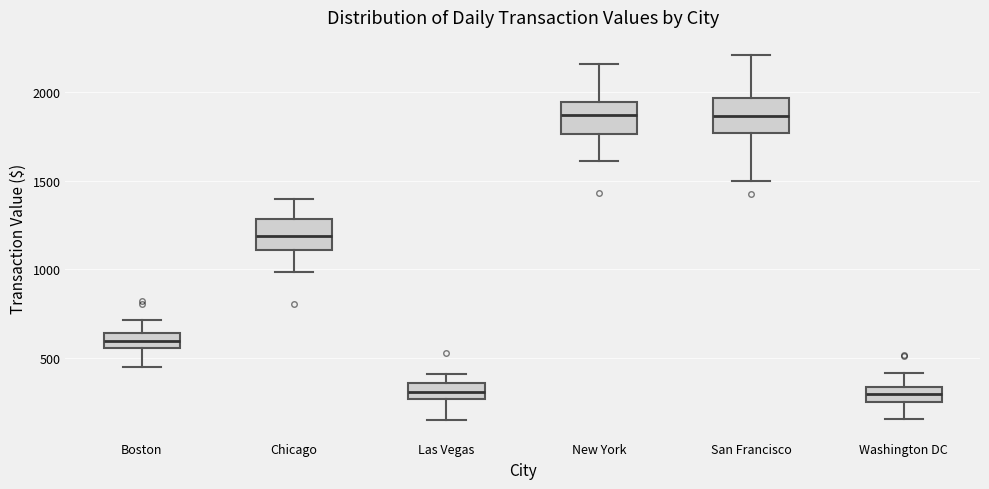

Reading left to right, read every box against the y-axis: the position of its median line, the range the box covers, and the ends of its whiskers. The values are not printed on the chart, so give them approximately, as read against the axis.

Boston: median 600, box 550 to 650, whiskers 450 to 700
Chicago: median 1200, box 1100 to 1300, whiskers 1000 to 1400
Las Vegas: median 300, box 250 to 350, whiskers 150 to 400
New York: median 1850, box 1750 to 1950, whiskers 1600 to 2150
San Francisco: median 1850, box 1750 to 1950, whiskers 1500 to 2200
Washington DC: median 300, box 250 to 350, whiskers 150 to 400